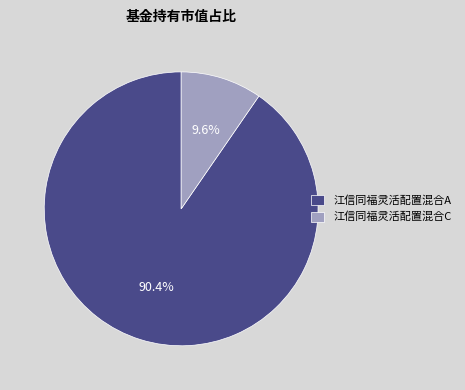

What is the smallest slice in the pie chart?

江信同福灵活配置混合C